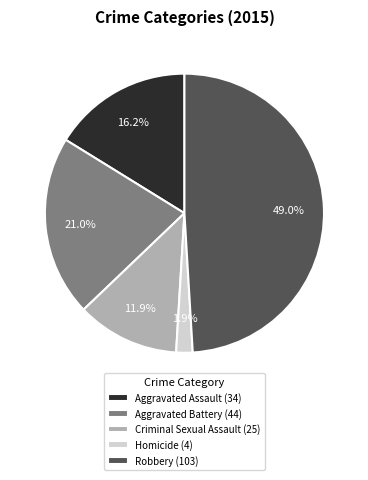

True or false: Aggravated Battery accounts for 15% of the total.

False